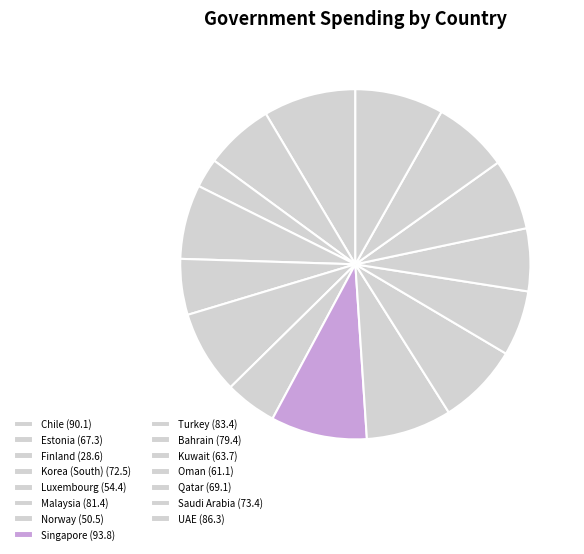

What portion of the pie excludes Norway?

95.2%